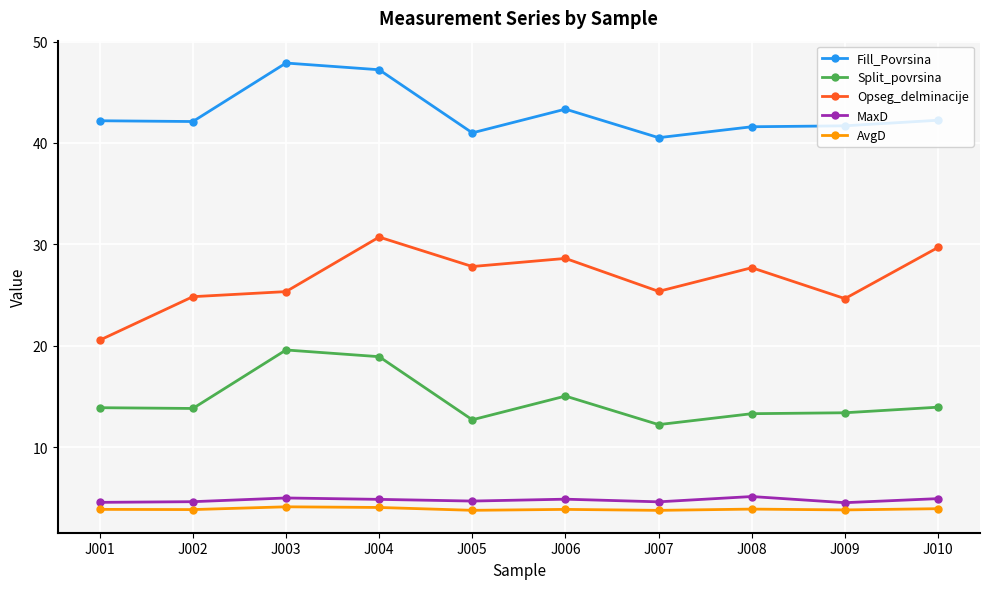

Which series has the largest total across all categories?

Fill_Povrsina